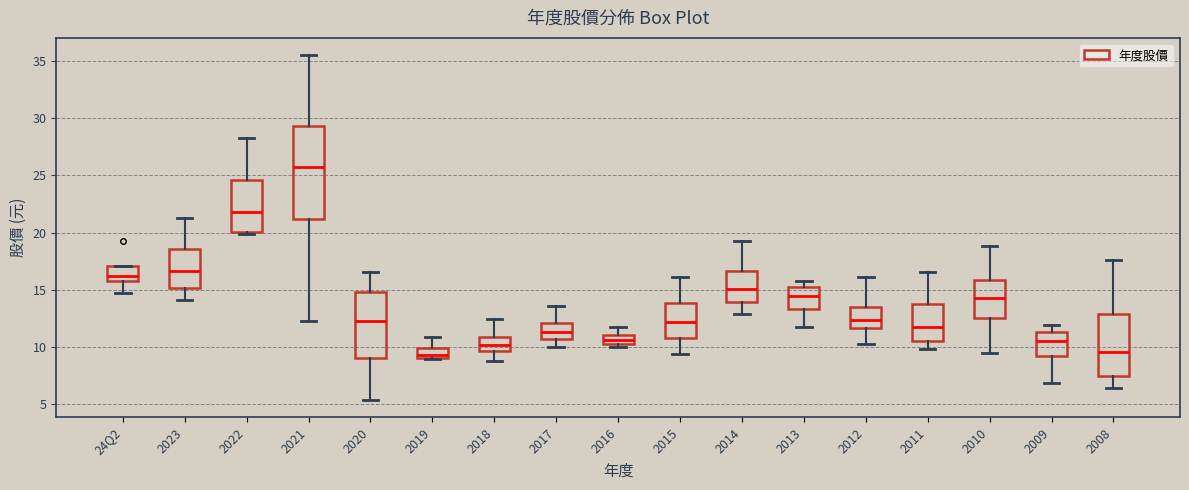

Comparing the boxes themselves (not the whiskers), which one is the tallest?

2021